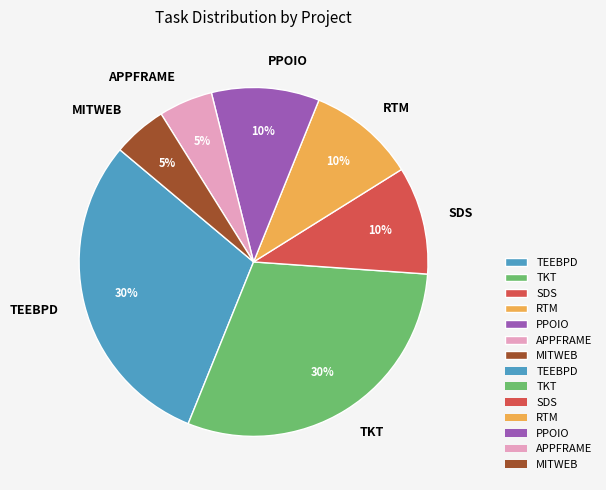

Combined, do PPOIO and APPFRAME account for over 50%?

No